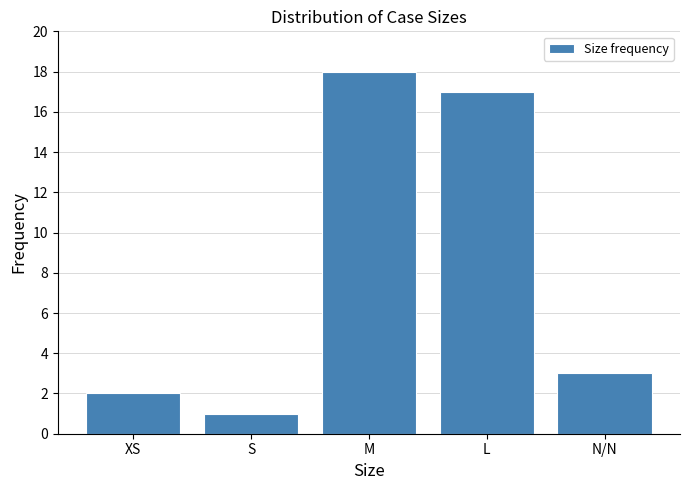

Reading left to right, what are all the values shown in this chart?

2	1	18	17	3